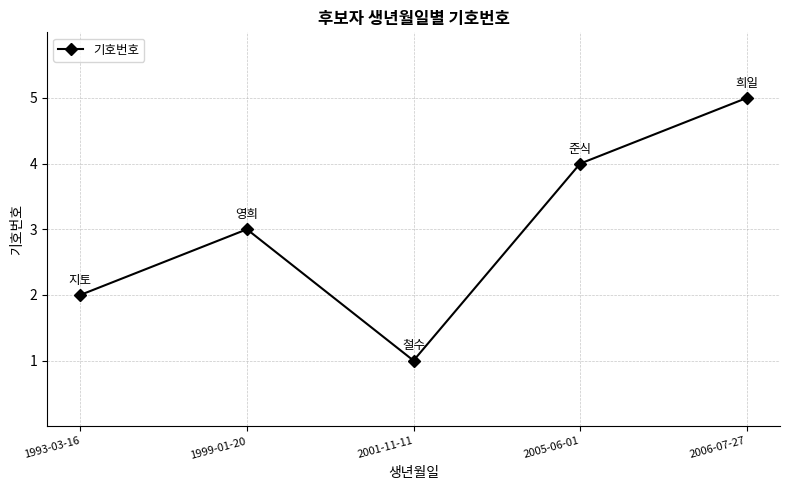

Which has a higher value, 1993-03-16 or 2005-06-01?

2005-06-01